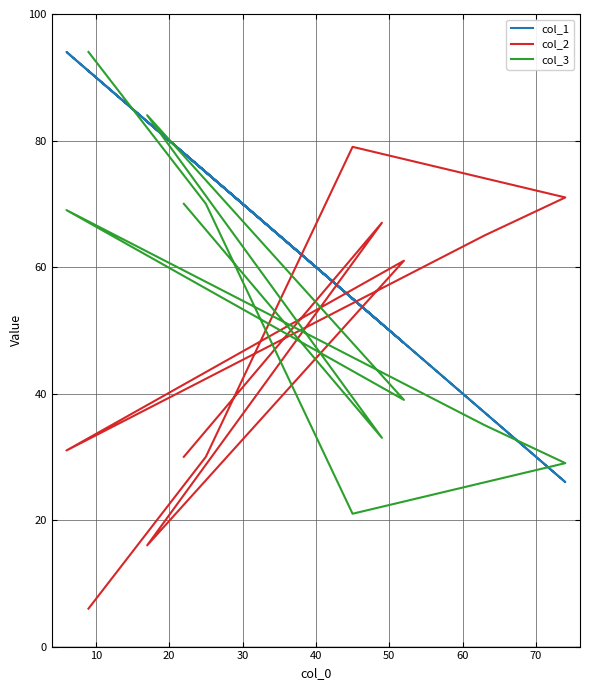

How many values in the col_2 series are below 61?

5